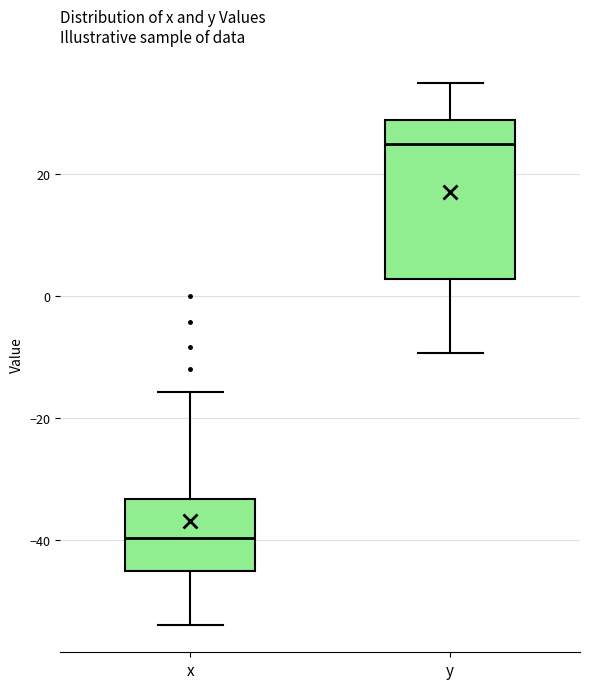

Reading left to right, transcribe this box plot: for each box, give where its median line is, the range the box spans, and where its two whiskers end, as read against the y-axis. The values are not printed on the chart, so give them approximately, as read against the axis.

x: median -40, box -46 to -34, whiskers -54 to -16
y: median 24, box 2 to 28, whiskers -10 to 36